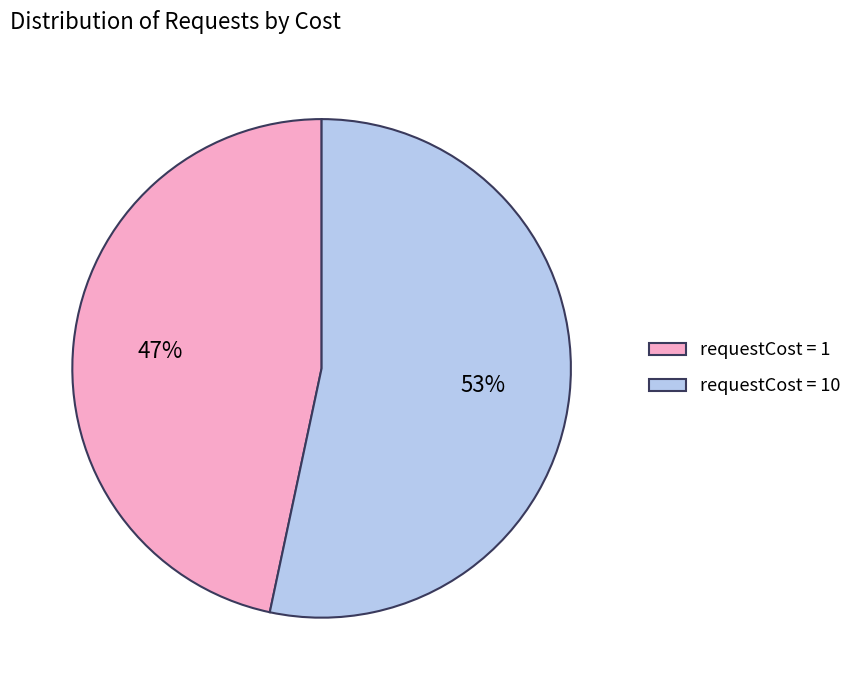

True or false: requestCost = 1 accounts for 56% of the total.

False